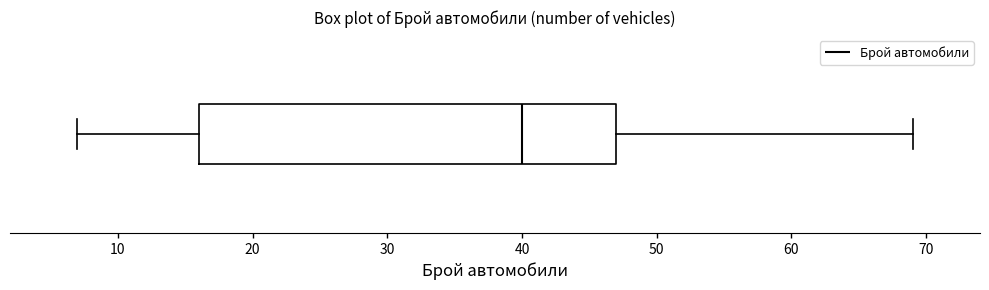

Transcribe this box plot: give where the median line is, the range the box spans, and where the two whiskers end, as read against the x-axis. The values are not printed on the chart, so give them approximately, as read against the axis.

median 40, box 16 to 47, whiskers 7 to 69